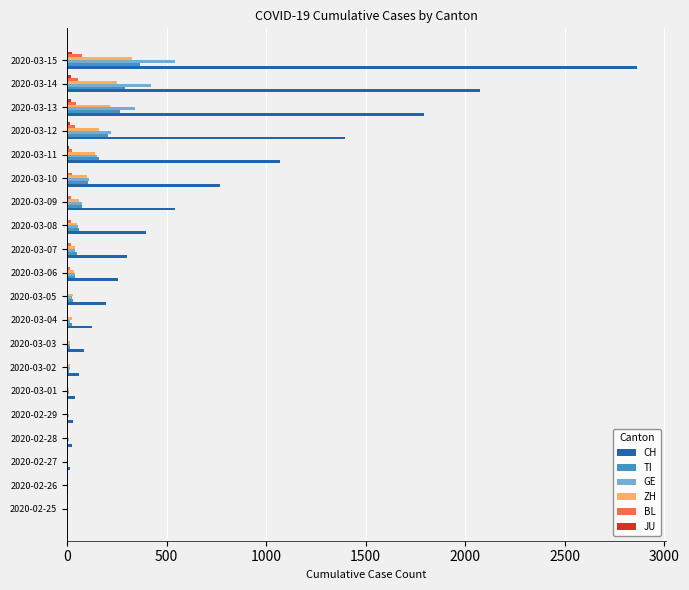

The value of CH at 2020-03-14 is 892. True or false?

False